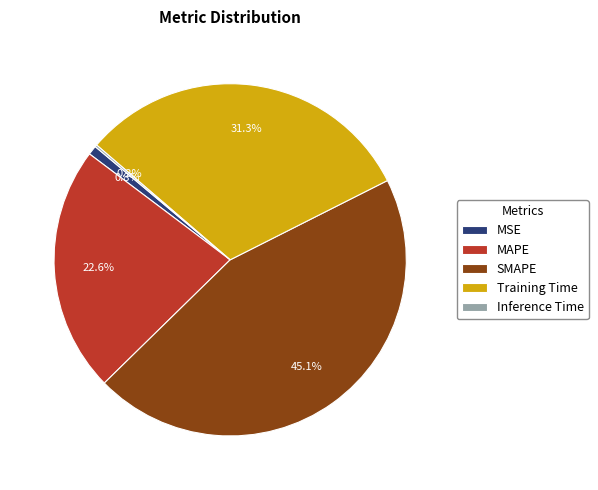

Is MSE the majority of the pie?

No